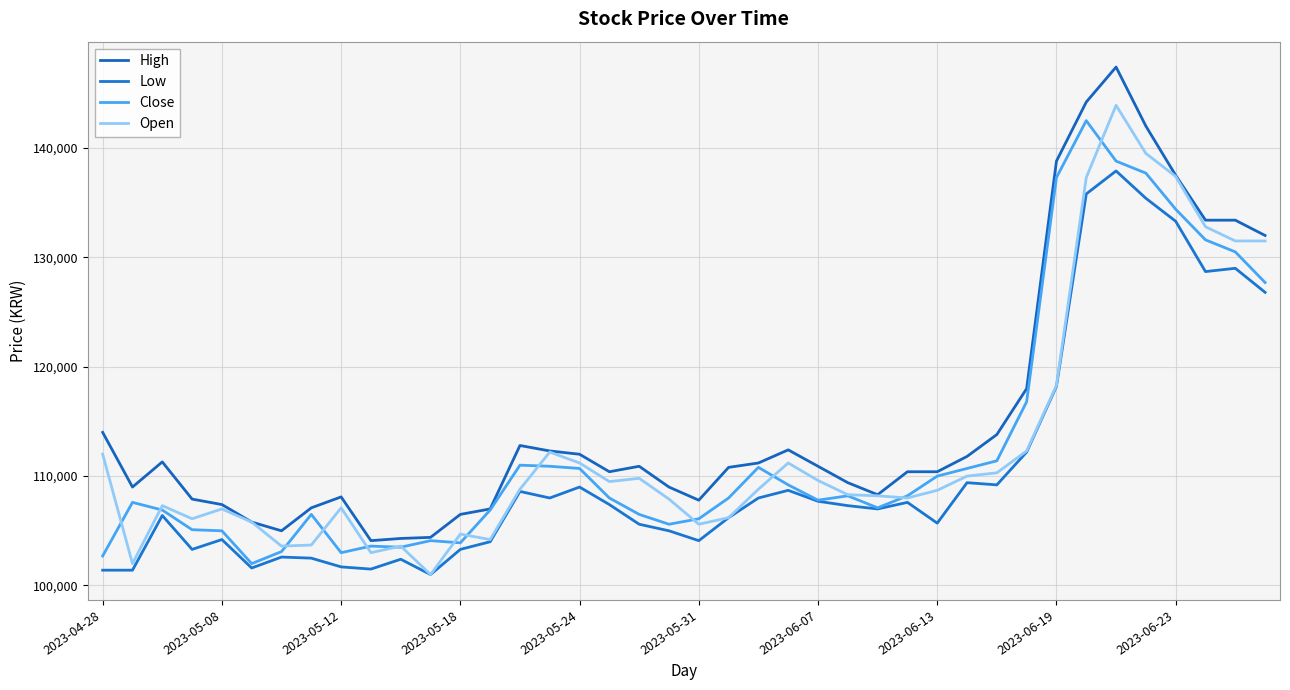

Rank the series by their maximum value, from highest to lowest.

High, Open, Close, Low